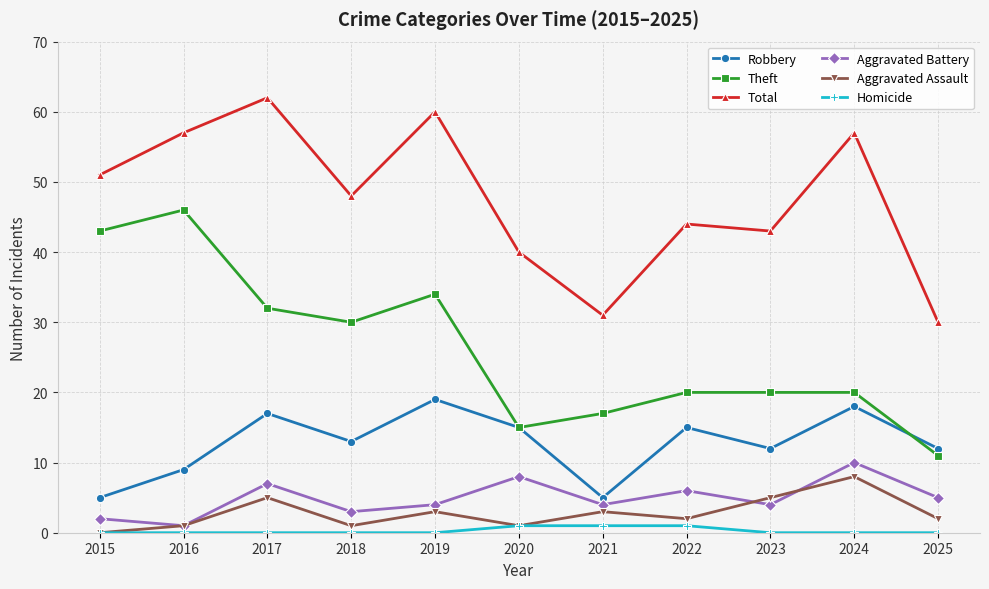

True or false: Robbery and Homicide cross at least once.

False